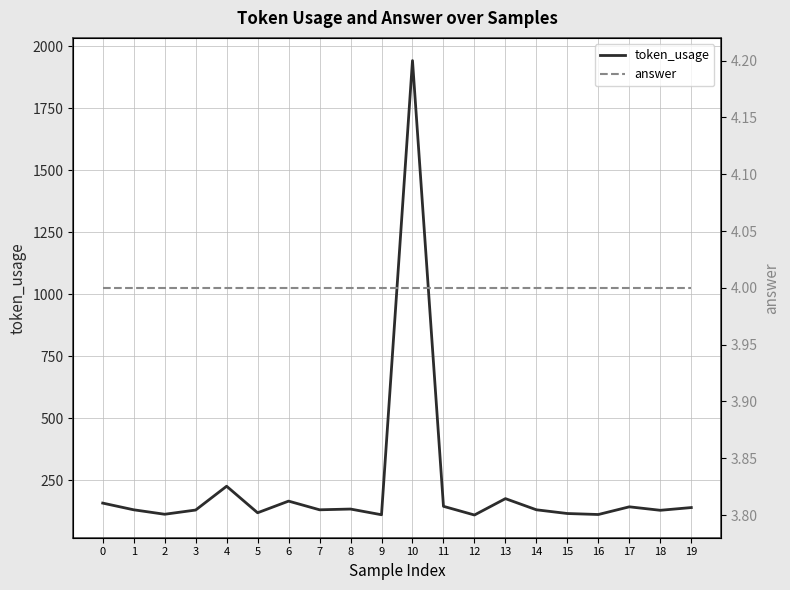

True or false: answer and token_usage cross at least once.

False